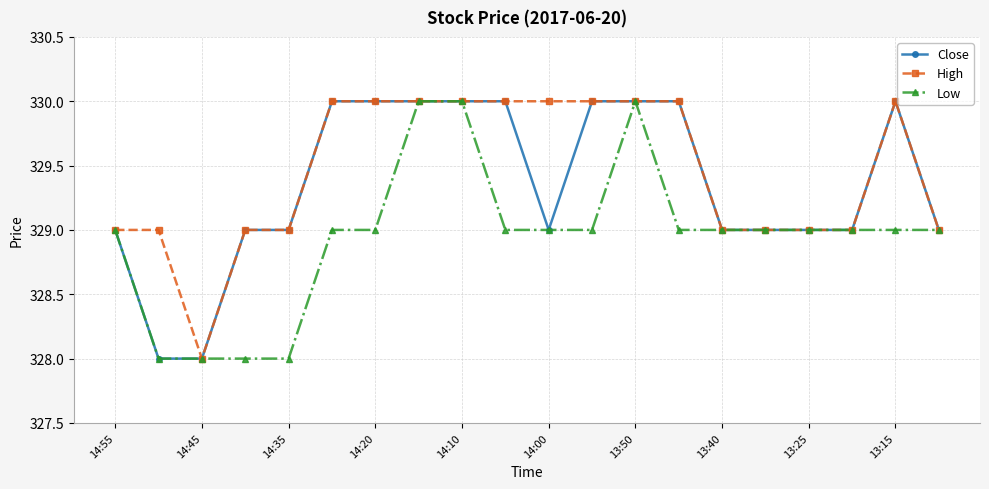

True or false: High has more than 0 interior local peaks.

True